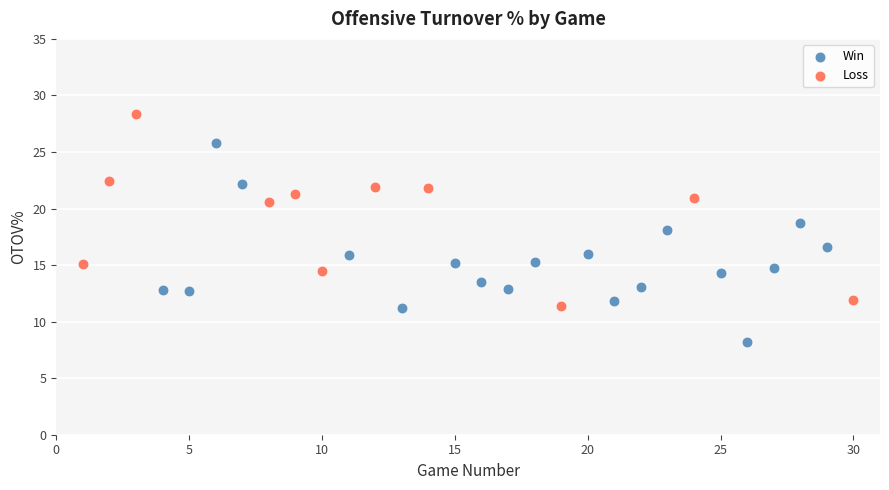

Which series reaches the maximum Y coordinate?

Loss